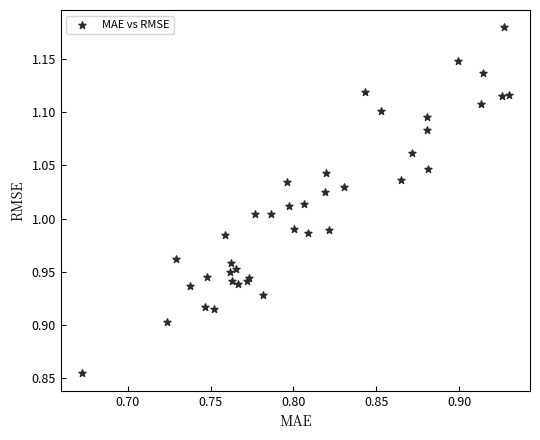

What is the range of X values (max minus min)?

0.3